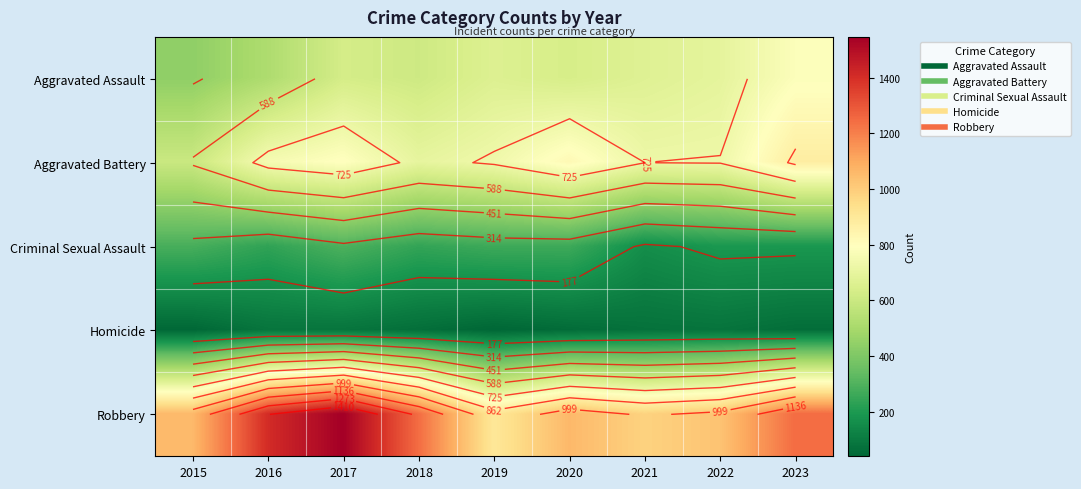

At which label does Aggravated Battery first exceed 735?

2016